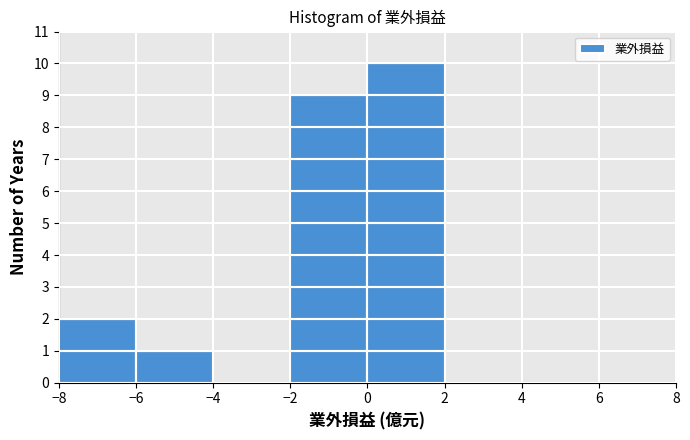

Which range on the x-axis has the tallest bar?

0 to 2